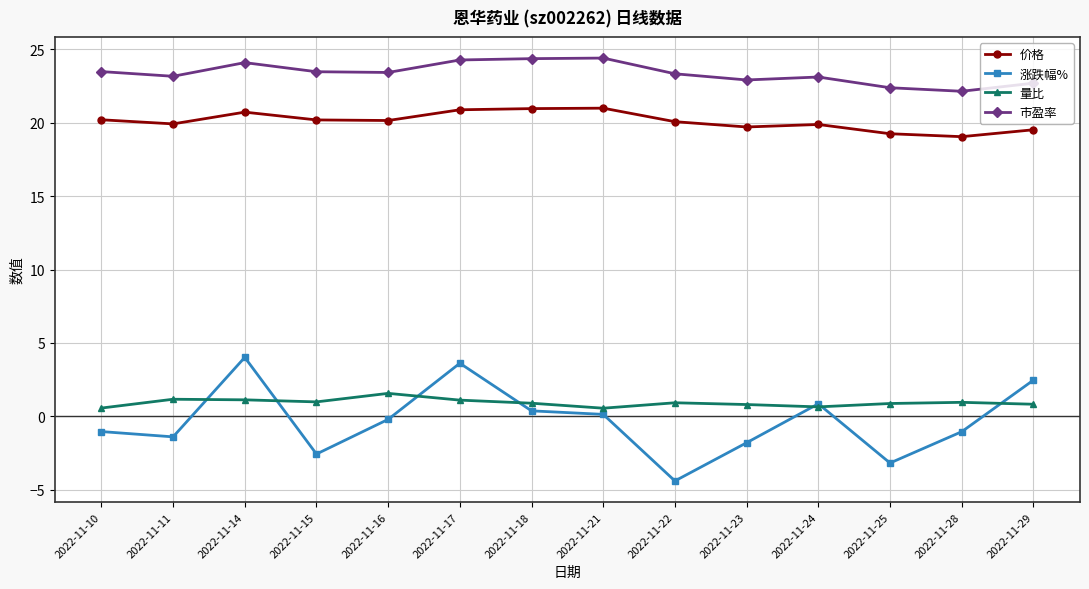

List the series in order of their peak value, lowest first.

量比, 涨跌幅%, 价格, 市盈率